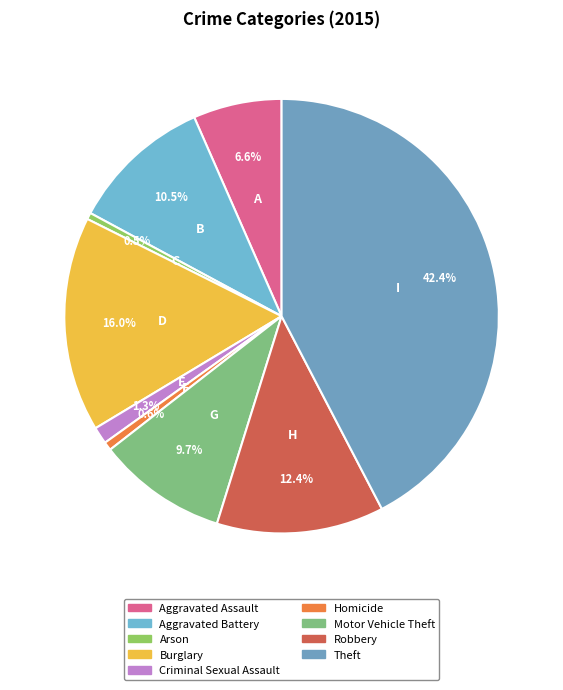

How many segments does this pie chart have?

9